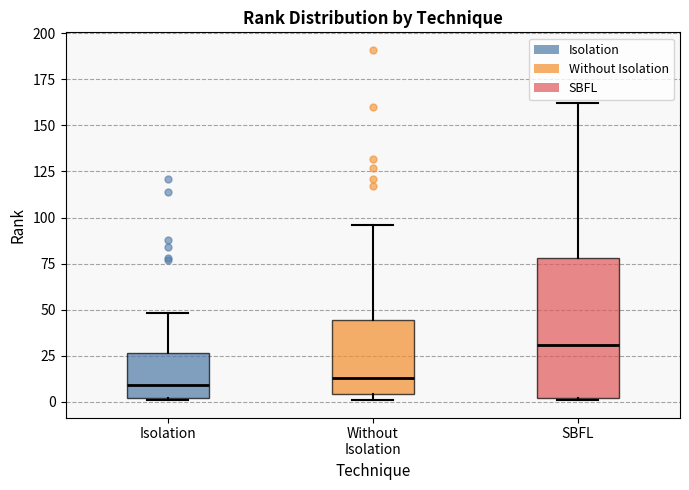

Which box is the tallest, from its lower edge to its upper edge?

SBFL